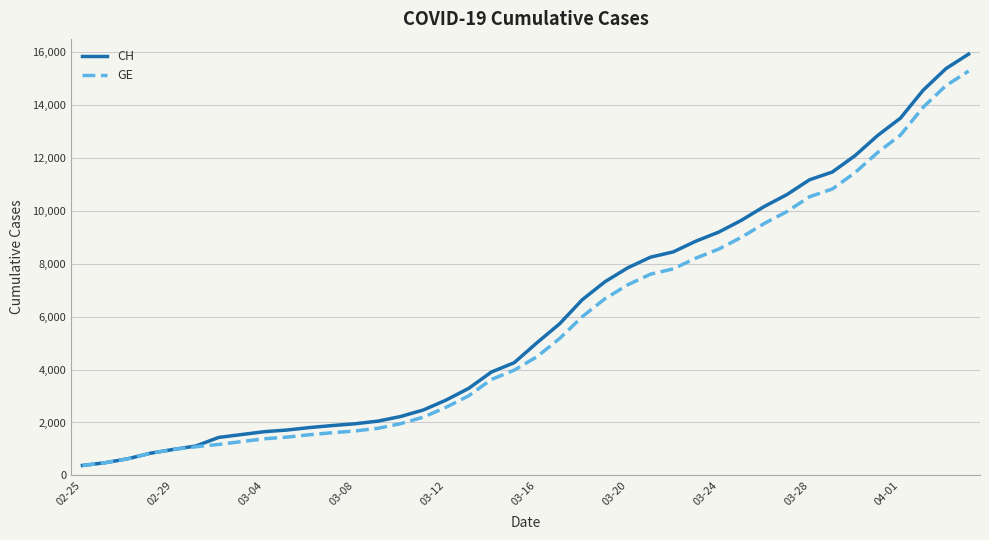

What is the smallest value displayed?

375